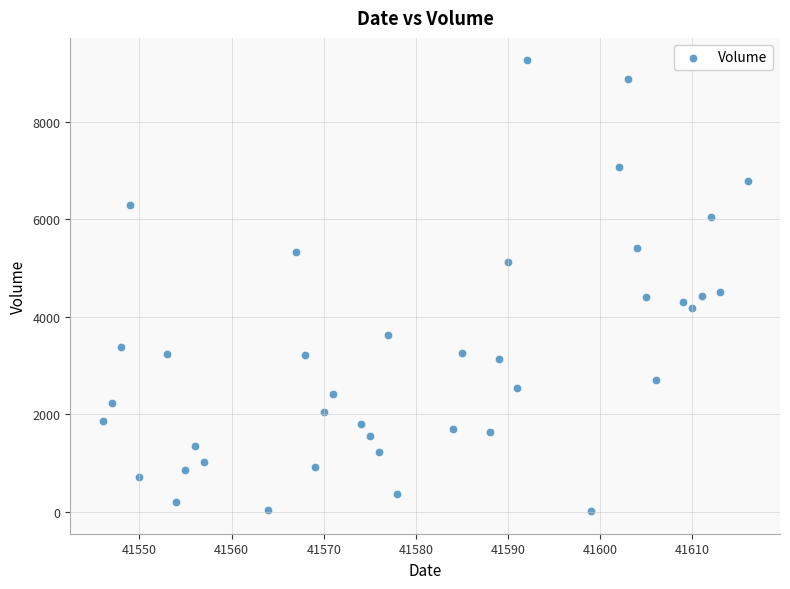

What is the range of X values (max minus min)?

70